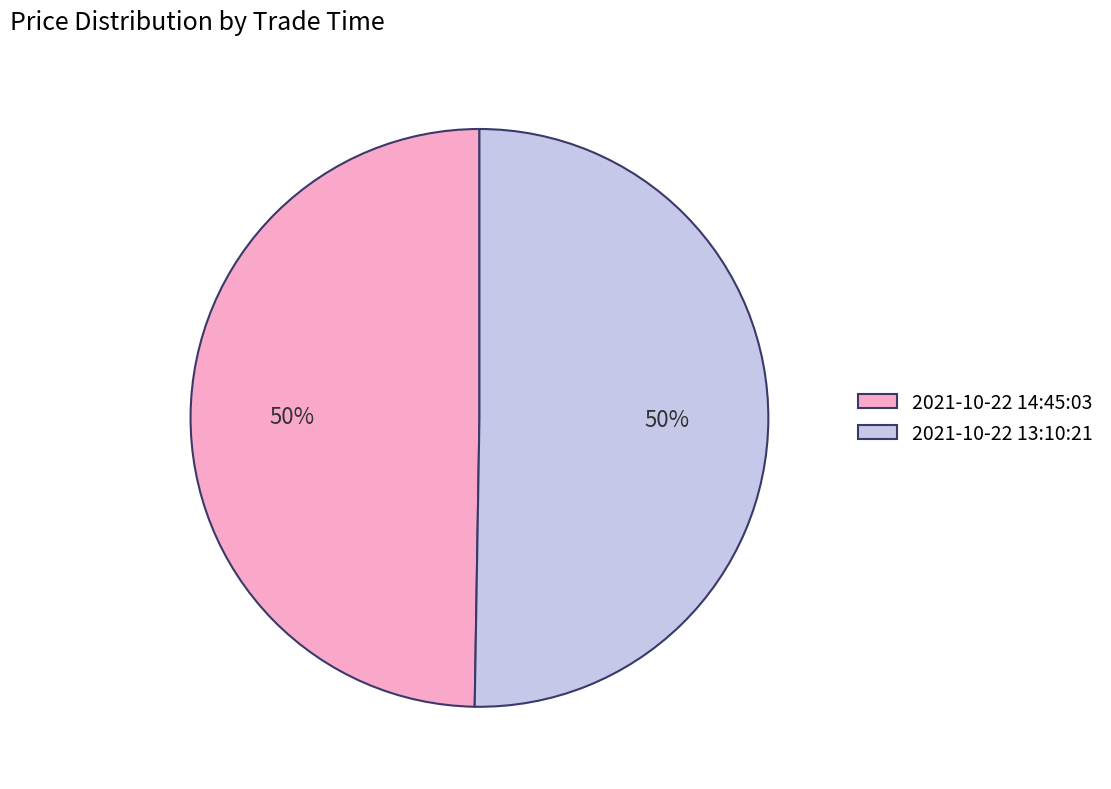

True or false: 2021-10-22 13:10:21 accounts for 50% of the total.

True